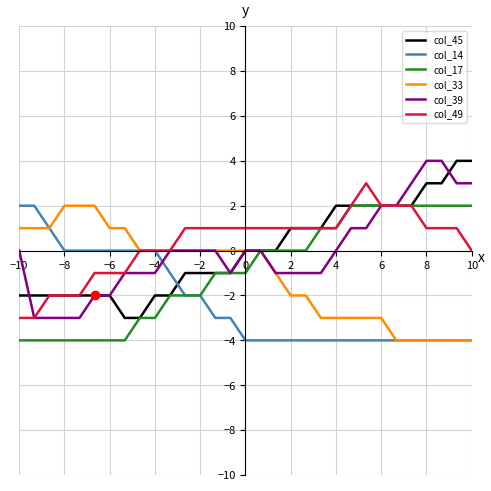

What is the minimum value for col_14?

-4